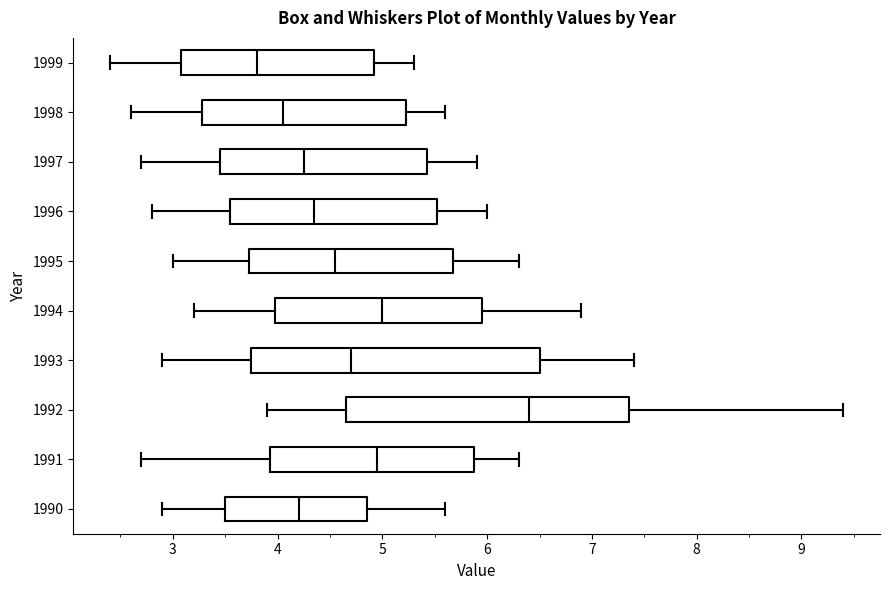

Which box's median line is the furthest to the right?

1992